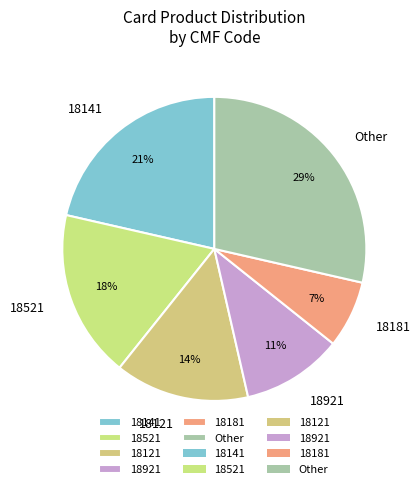

What is the smallest slice in the pie chart?

18181